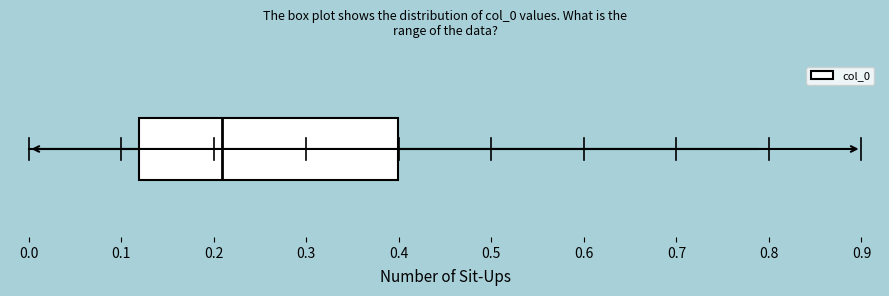

Transcribe this box plot: give where the median line is, the range the box spans, and where the two whiskers end, as read against the x-axis. The values are not printed on the chart, so give them approximately, as read against the axis.

median 0.21, box 0.12 to 0.40, whiskers 0.00 to 0.79